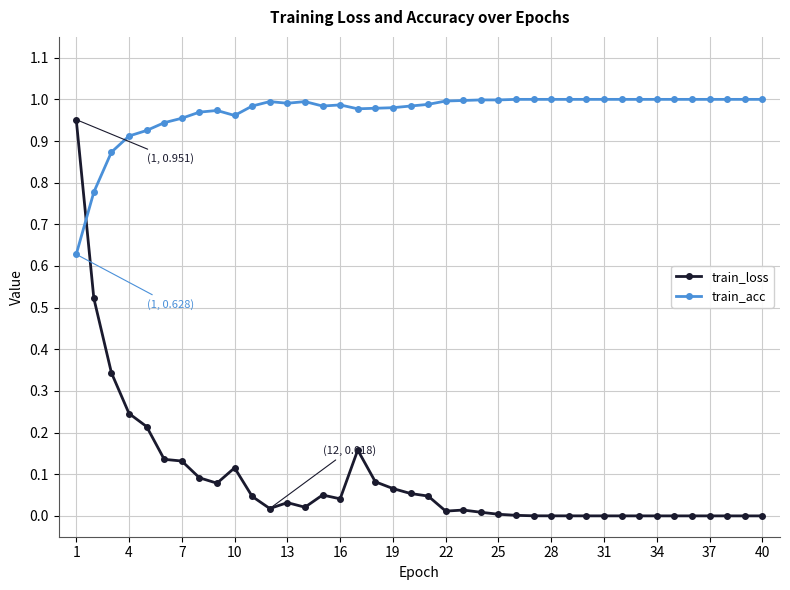

What is the sum of all train_acc values?

38.8